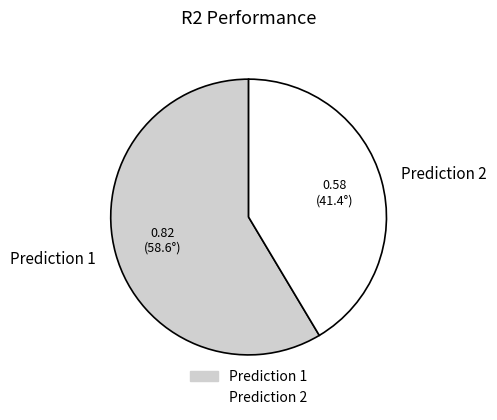

Which has a higher value, Prediction 1 or Prediction 2?

Prediction 1